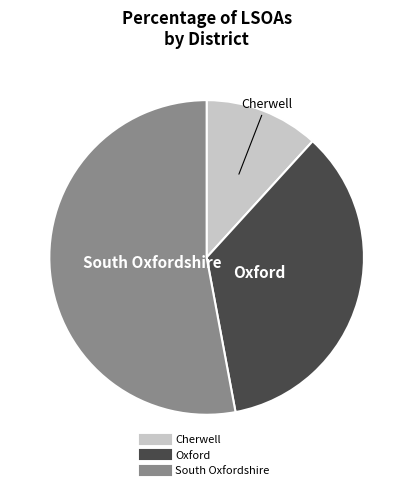

Which category has the smallest portion of the pie?

Cherwell